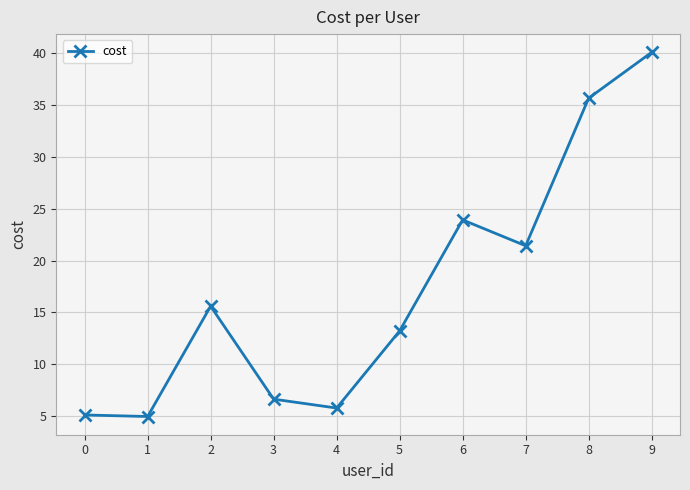

What is the average value?

17.2